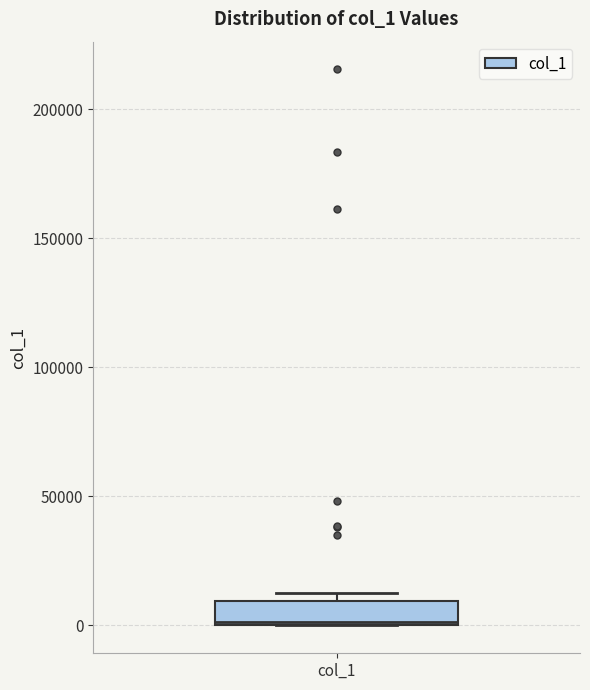

Where is the lower edge of the box for col_1 on the y-axis? The values are not printed on the chart, so give them approximately, as read against the axis.

0